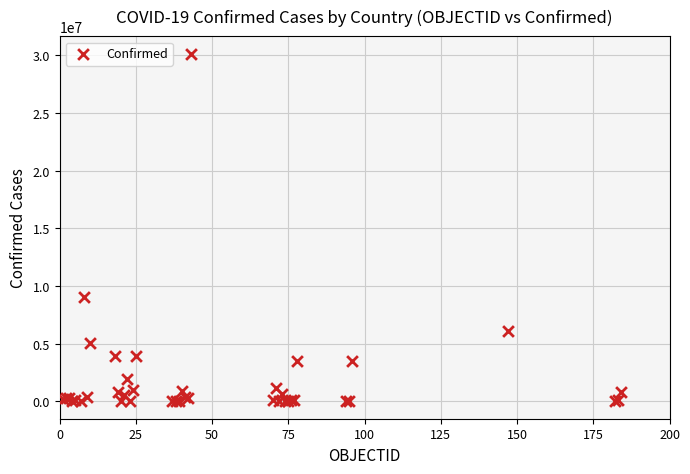

What Y value in the scatter plot is closest to 15077059?

9052083